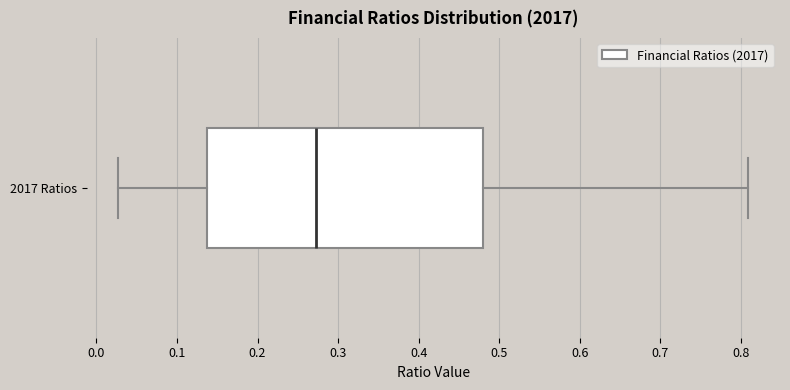

Read this box plot against the x-axis: the position of the median line, the range covered by the box, and the ends of both whiskers. The values are not printed on the chart, so give them approximately, as read against the axis.

median 0.27, box 0.14 to 0.48, whiskers 0.03 to 0.81